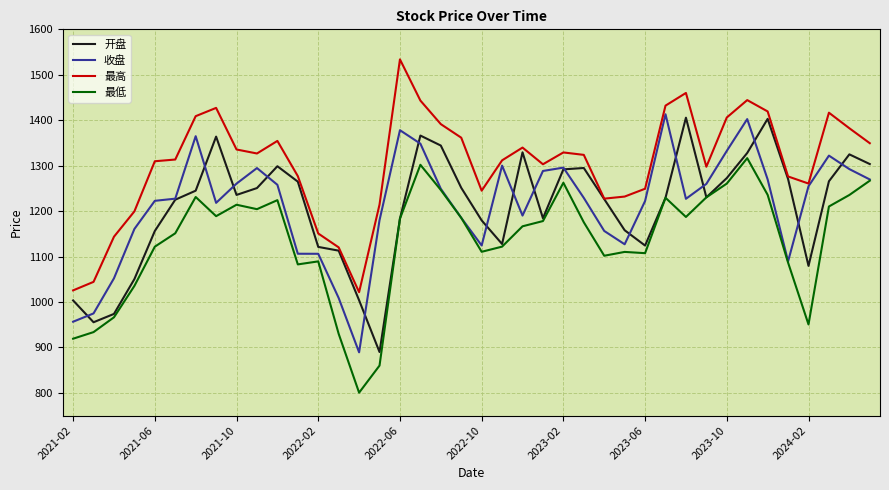

True or false: 最高 and 最低 intersect in this chart.

False